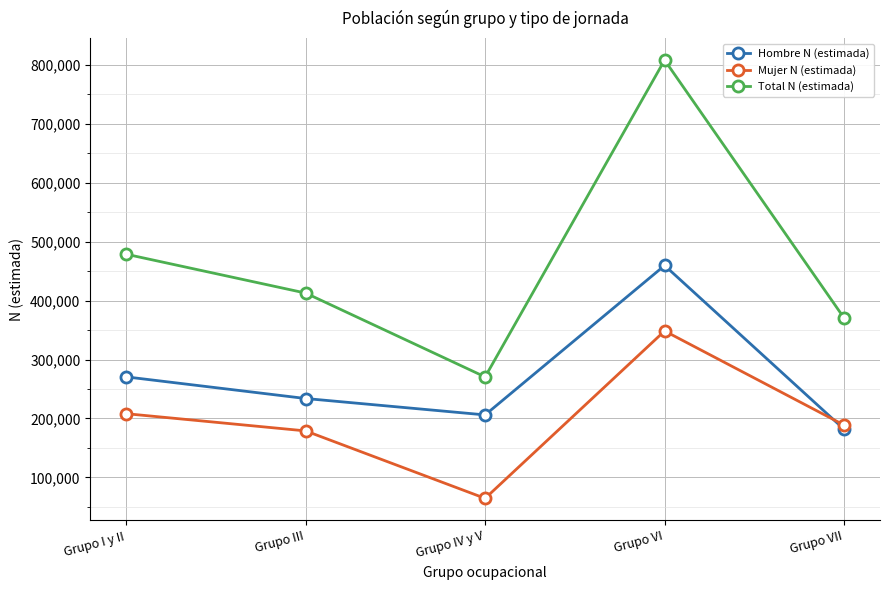

True or false: Hombre N (estimada) has a value of 36422 at Grupo VII.

False